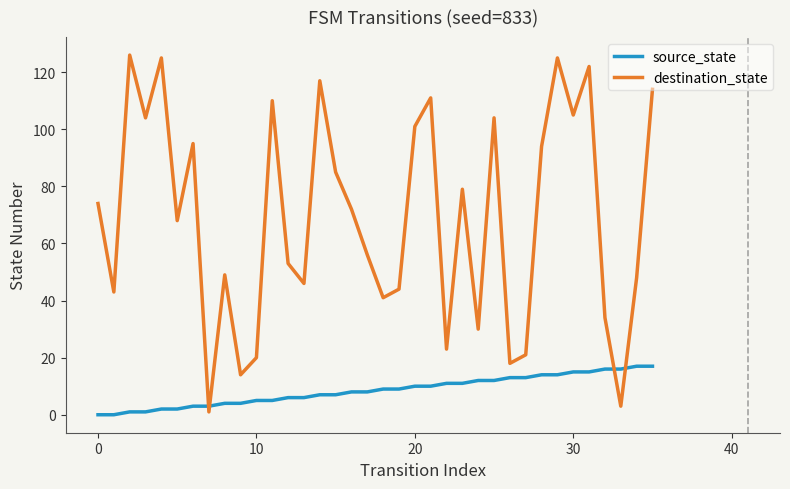

Which series has the largest total across all categories?

destination_state